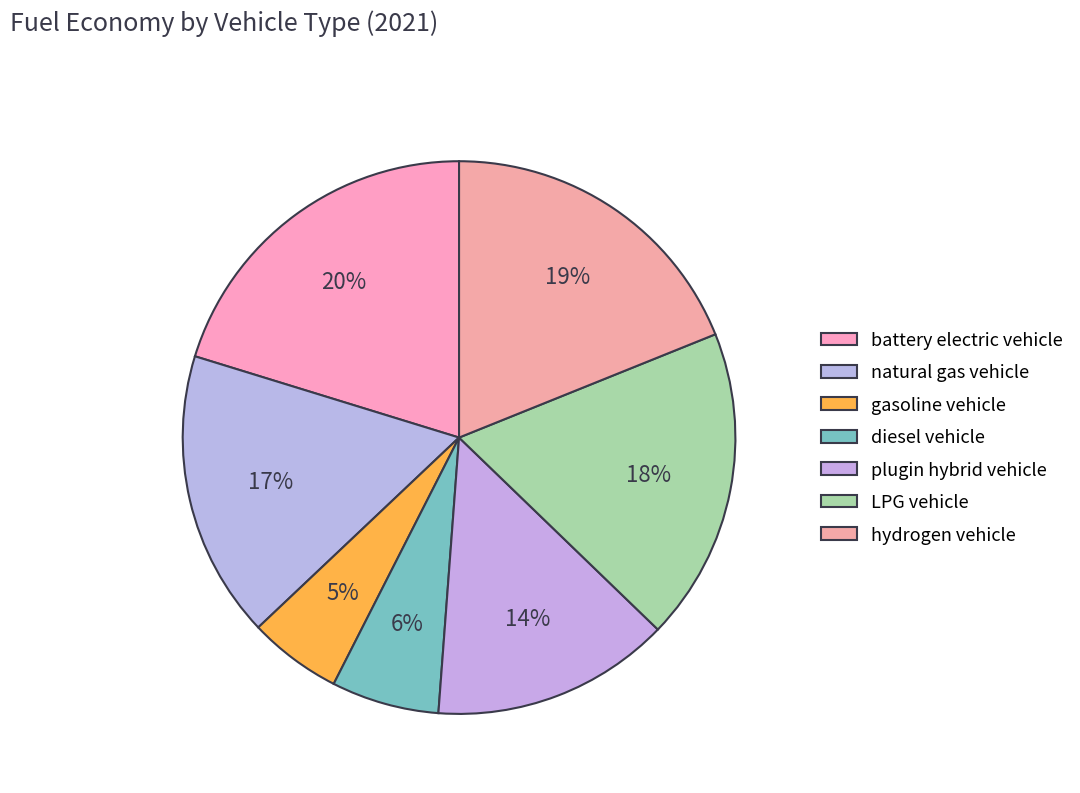

The gasoline vehicle slice represents 13% of the pie. True or false?

False